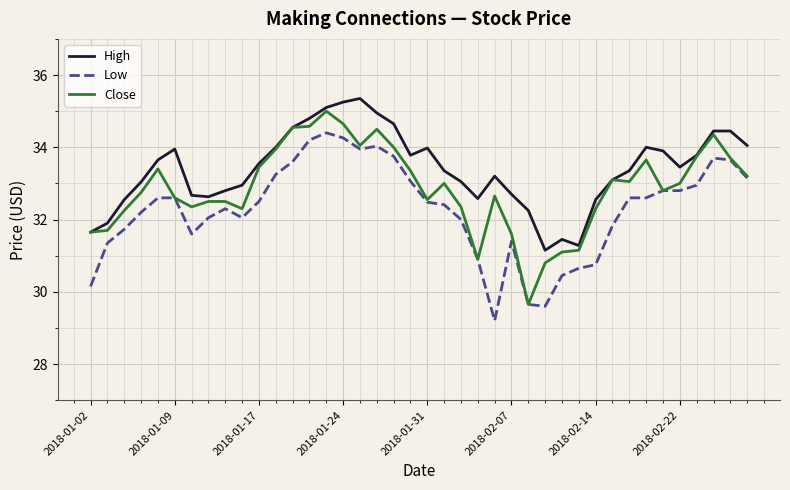

Rank the series by their average value, from highest to lowest.

High, Close, Low